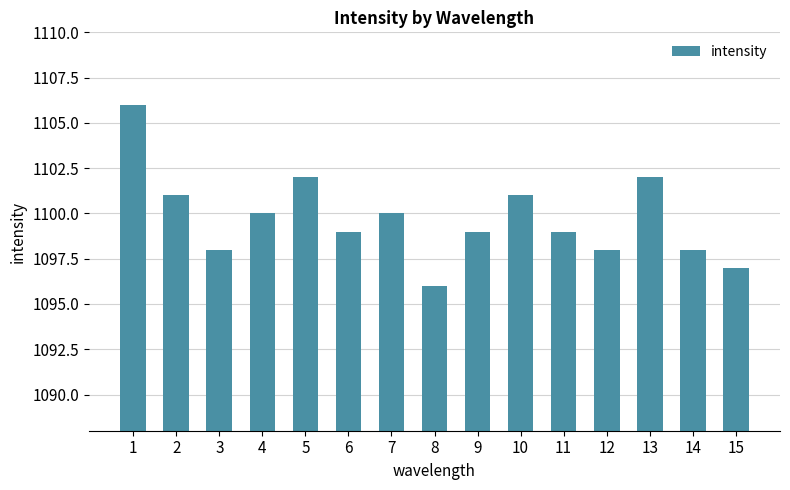

Between 3 and 8, which is larger?

3